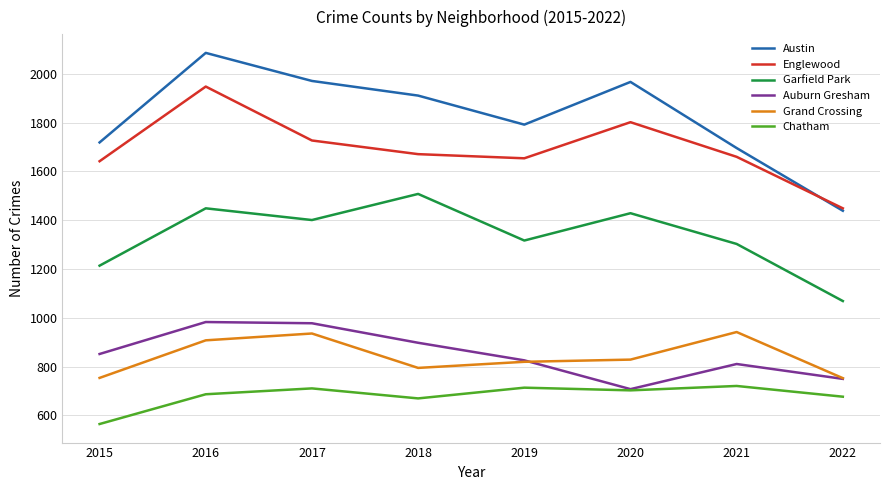

Does the chart have visible grid lines?

Yes